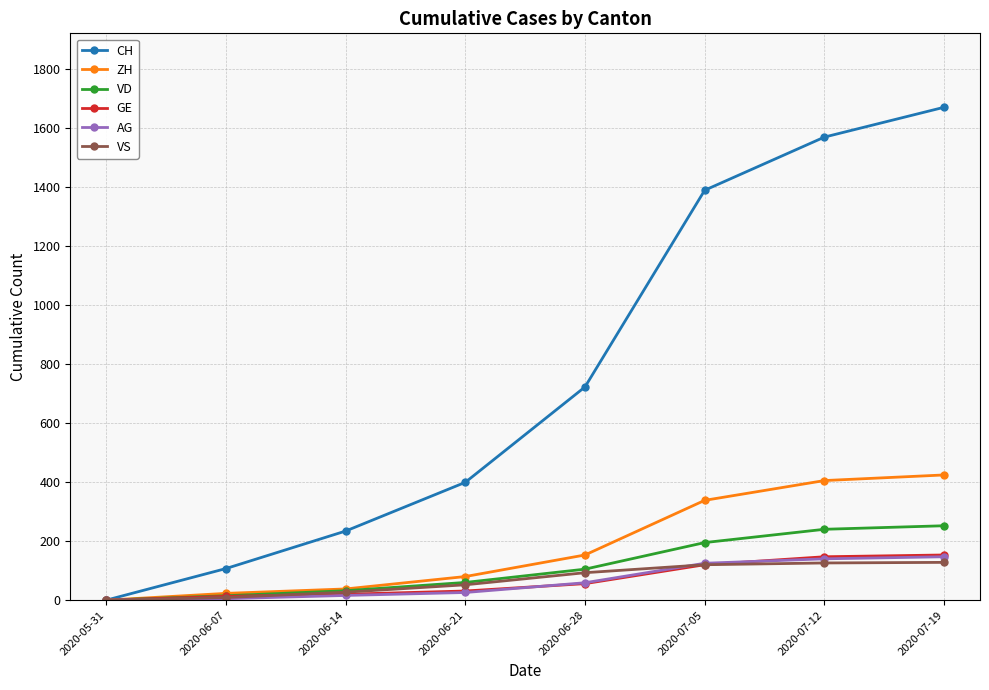

What is the sum of the AG values at 2020-07-19 and 2020-05-31?

147